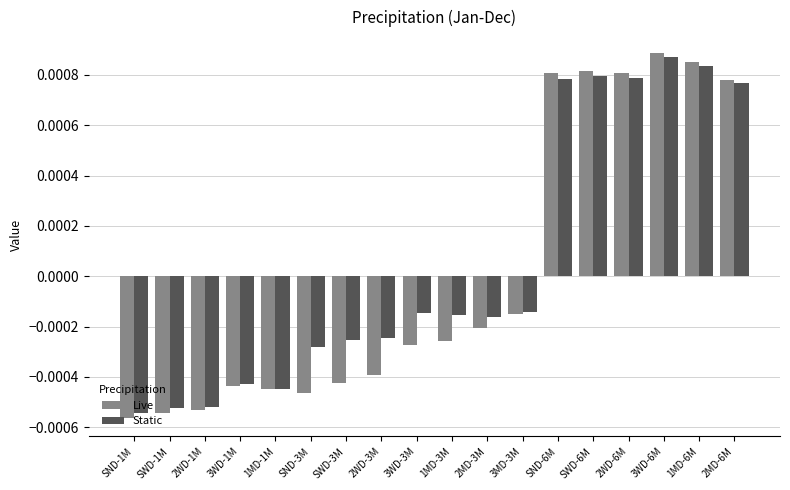

Which category has the highest value in the Live series?

3WD-6M